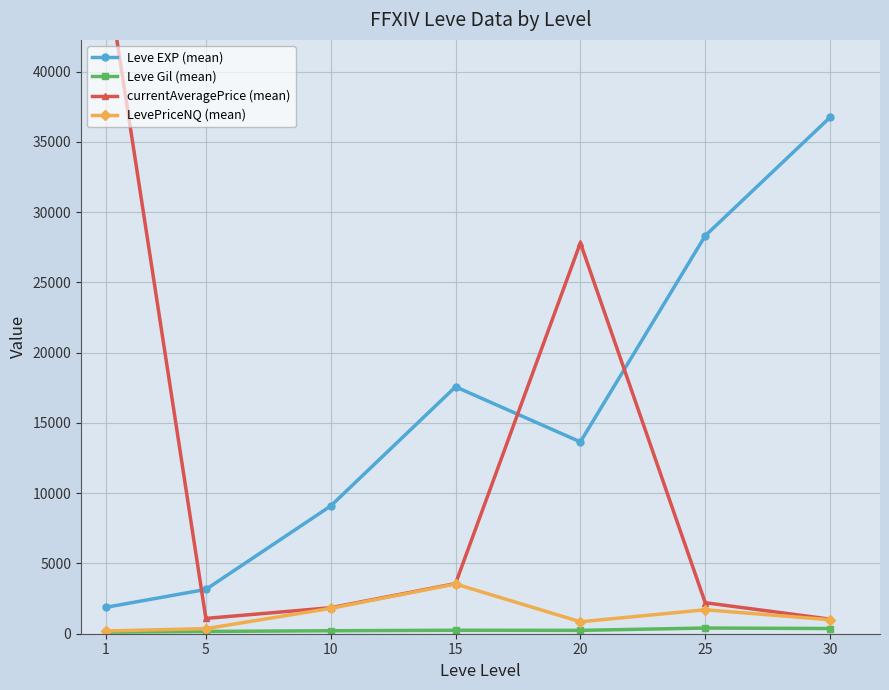

True or false: Leve EXP (mean) has more than 0 points higher than both neighbors.

True